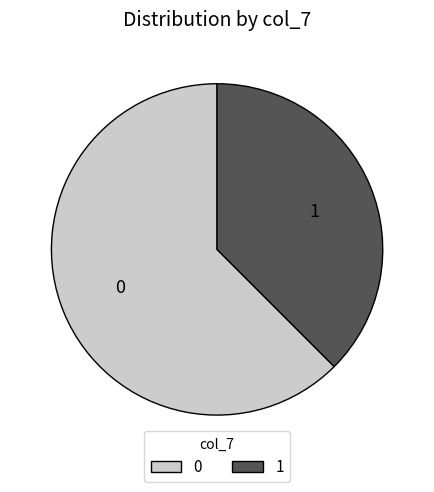

Is 0 the majority of the pie?

Yes